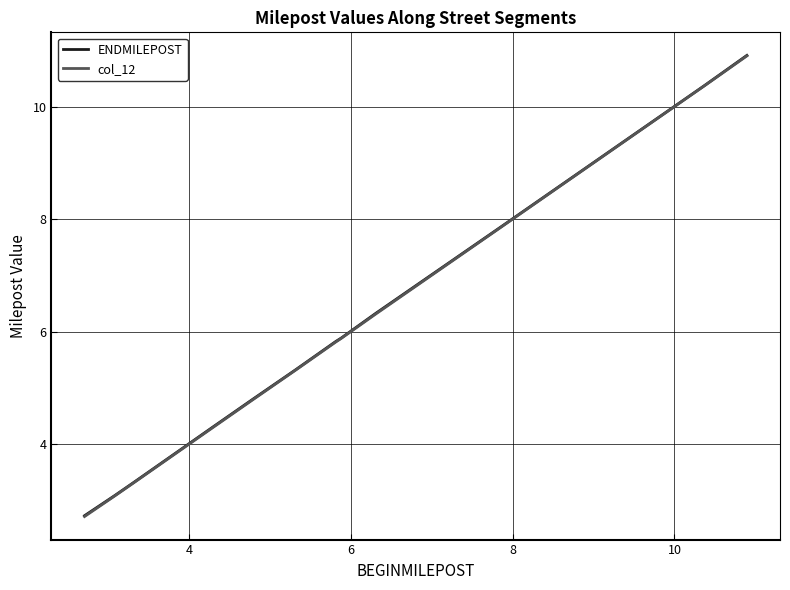

How many values in the col_12 series are below 5?

5